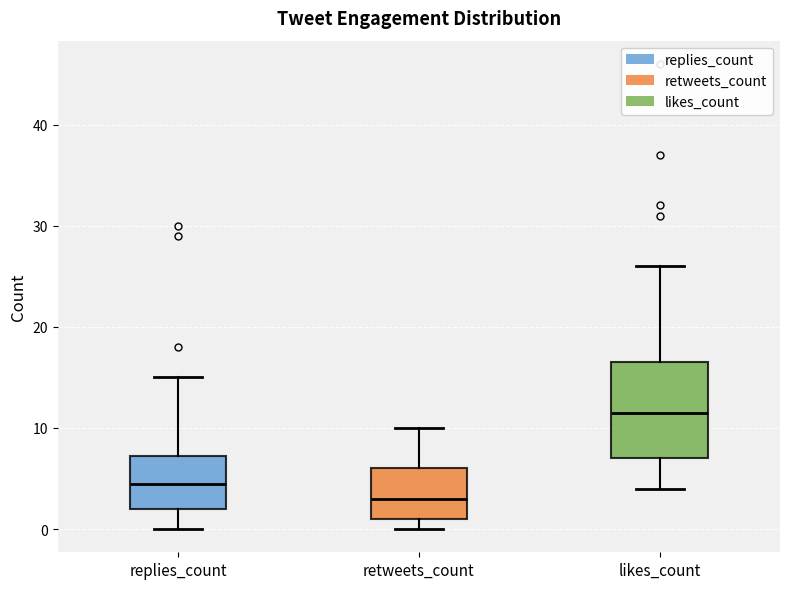

Which box is the tallest, from its lower edge to its upper edge?

likes_count